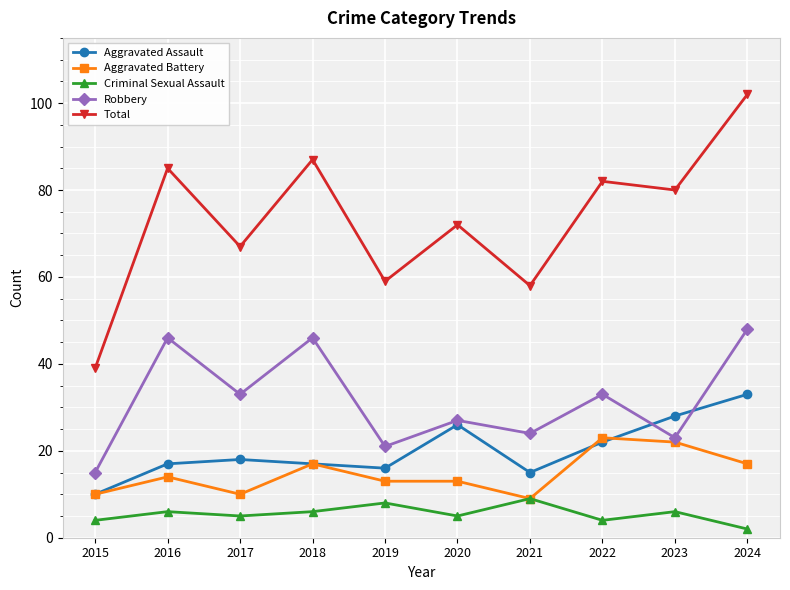

True or false: Total has a value of 23 at 2018.

False